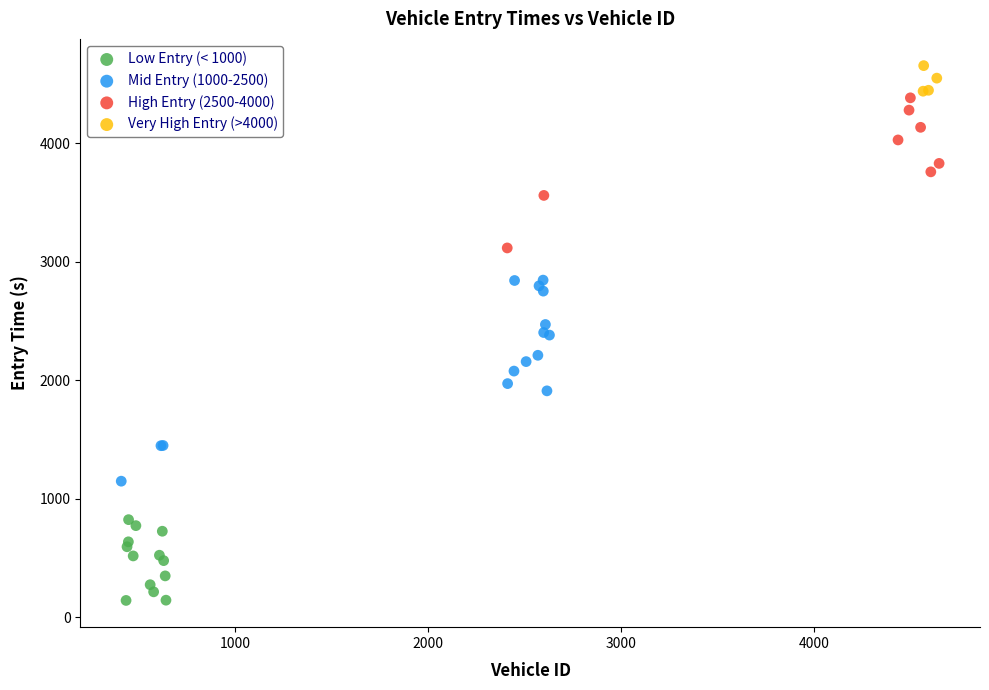

Which series reaches the maximum Y coordinate?

Very High Entry (>4000)